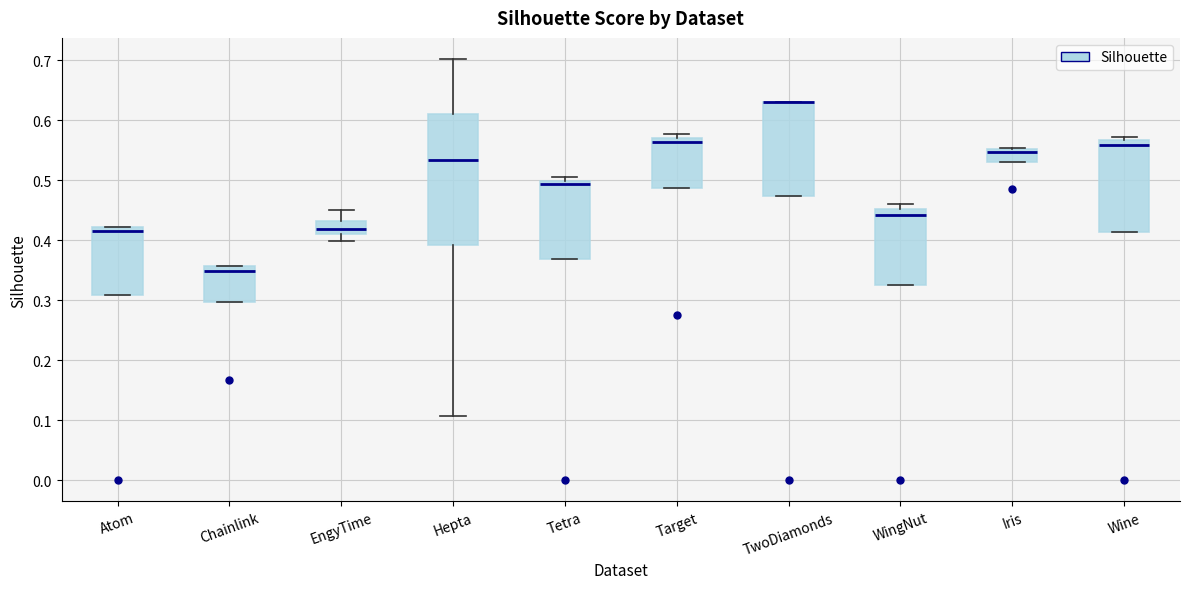

Where is the upper edge of the box for Iris on the y-axis? The values are not printed on the chart, so give them approximately, as read against the axis.

0.55